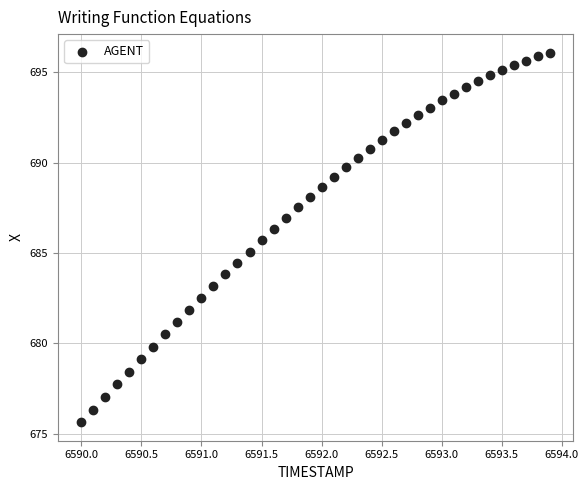

What is the range of X values (max minus min)?

3.9